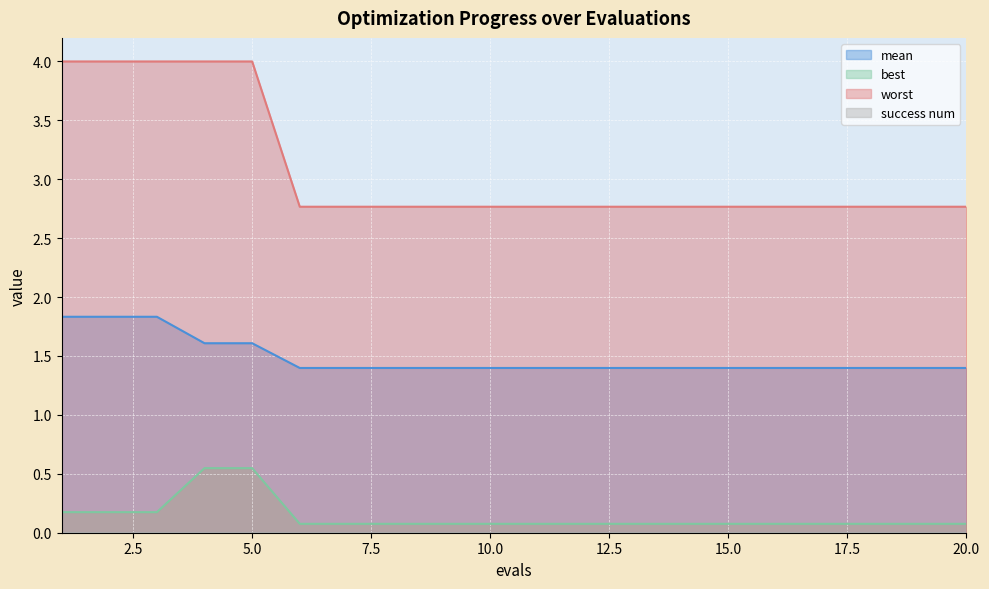

Reading right to left, what are all the values shown in this chart?

mean: 1.4	1.4	1.4	1.4	1.4	1.4	1.4	1.4	1.4	1.4	1.4	1.4	1.4	1.4	1.4	1.6	1.6	1.8	1.8	1.8
best: 0.1	0.1	0.1	0.1	0.1	0.1	0.1	0.1	0.1	0.1	0.1	0.1	0.1	0.1	0.1	0.5	0.5	0.2	0.2	0.2
worst: 2.8	2.8	2.8	2.8	2.8	2.8	2.8	2.8	2.8	2.8	2.8	2.8	2.8	2.8	2.8	4.0	4.0	4.0	4.0	4.0